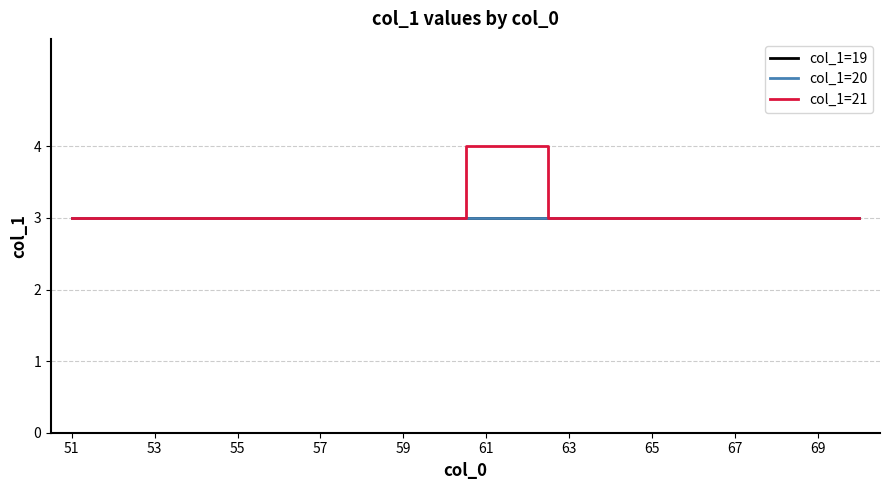

Does the chart display data point markers on the line(s)?

No